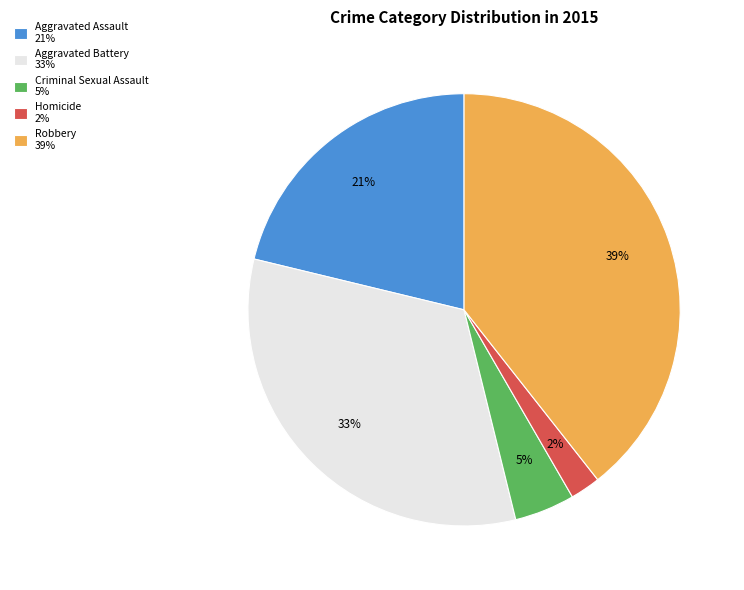

Which has a higher value, Aggravated Battery 33% or Criminal Sexual Assault 5%?

Aggravated Battery 33%